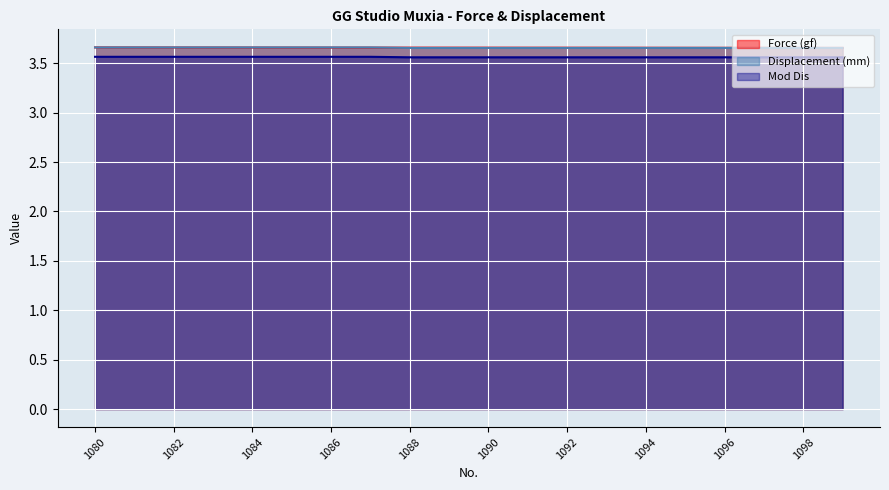

The Mod Dis series shows 1.0 at 1093. True or false?

False